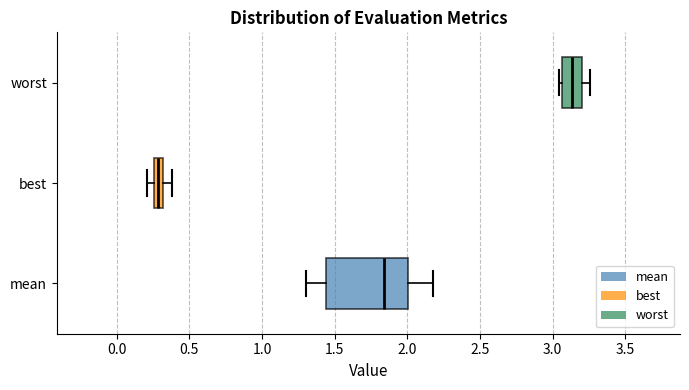

Which box is the widest, from its left edge to its right edge?

mean